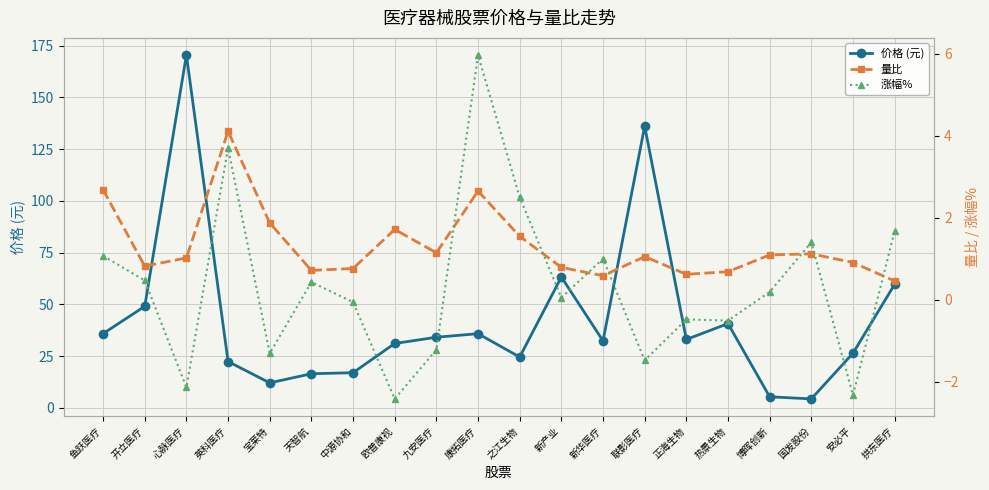

At which label does 价格 (元) reach its peak?

心脉医疗